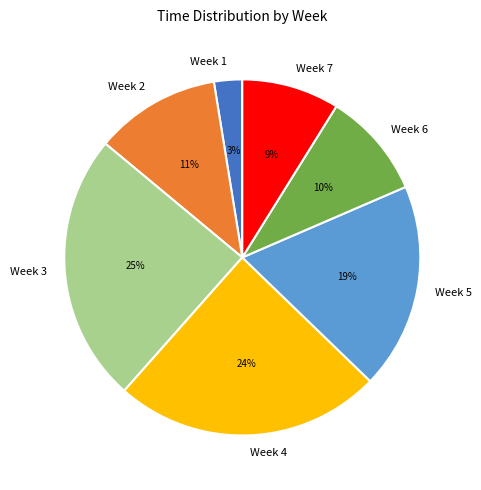

What is the ratio of the value at Week 2 to the value at Week 5?

0.6